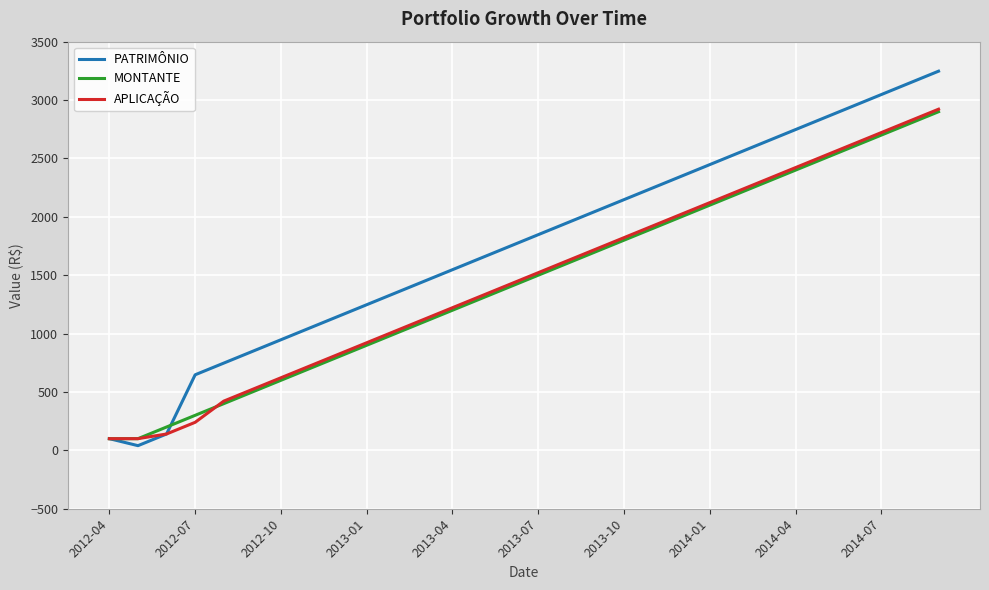

Reading left to right, transcribe all the data shown in this chart.

PATRIMÔNIO: 100.0	40.2	140.2	647.2	747.2	847.2	947.2	1047.2	1147.2	1247.2	1347.2	1447.2	1547.2	1647.2	1747.2	1847.2	1947.2	2047.2	2147.2	2247.2	2347.2	2447.2	2547.2	2647.2	2747.2	2847.2	2947.2	3047.2	3147.2	3247.2
MONTANTE: 100.0	100.0	200.0	300.0	400.0	500.0	600.0	700.0	800.0	900.0	1000.0	1100.0	1200.0	1300.0	1400.0	1500.0	1600.0	1700.0	1800.0	1900.0	2000.0	2100.0	2200.0	2300.0	2400.0	2500.0	2600.0	2700.0	2800.0	2900.0
APLICAÇÃO: 100.0	100.0	140.2	240.2	421.6	521.6	621.6	721.6	821.6	921.6	1021.6	1121.6	1221.6	1321.6	1421.6	1521.6	1621.6	1721.6	1821.6	1921.6	2021.6	2121.6	2221.6	2321.6	2421.6	2521.6	2621.6	2721.6	2821.6	2921.6